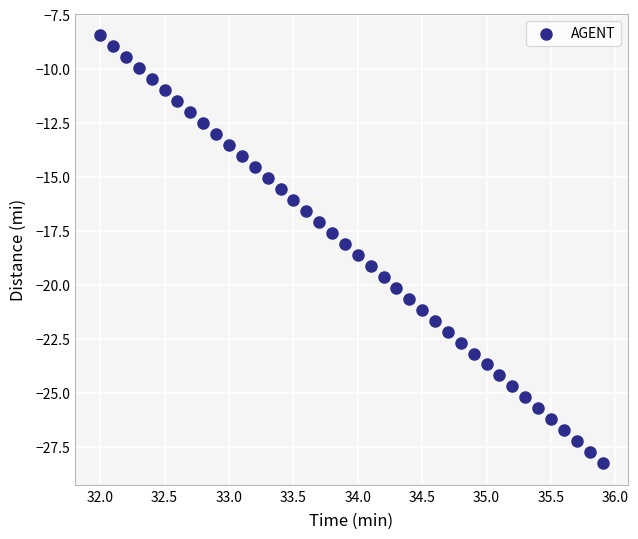

What is the range of Y values (max minus min)?

19.8